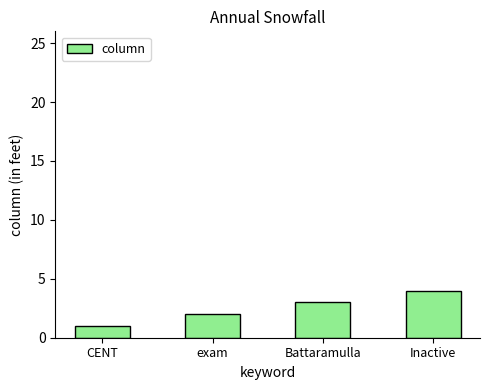

Where is the data nearest to the value 2?

exam